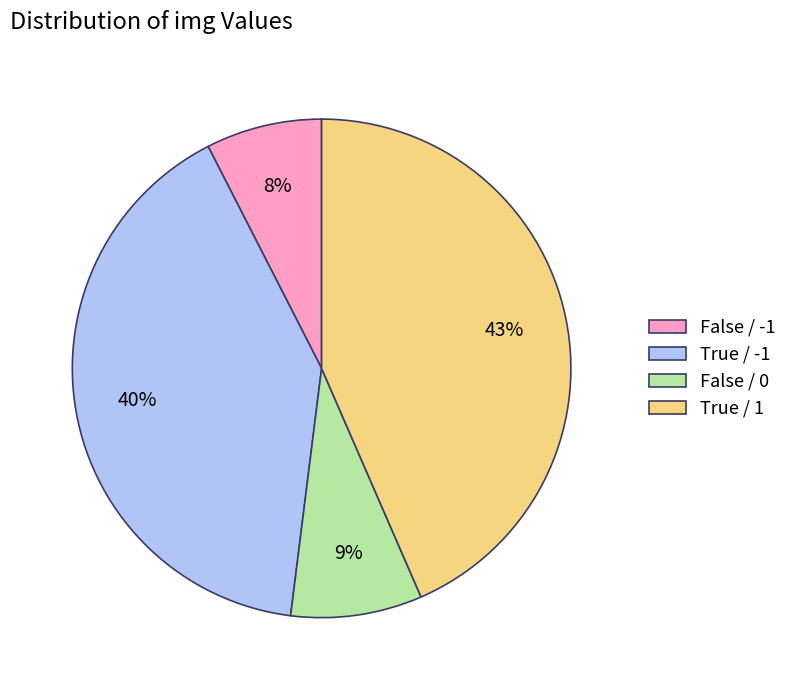

Is it true that False / -1 is 17% of the pie?

False